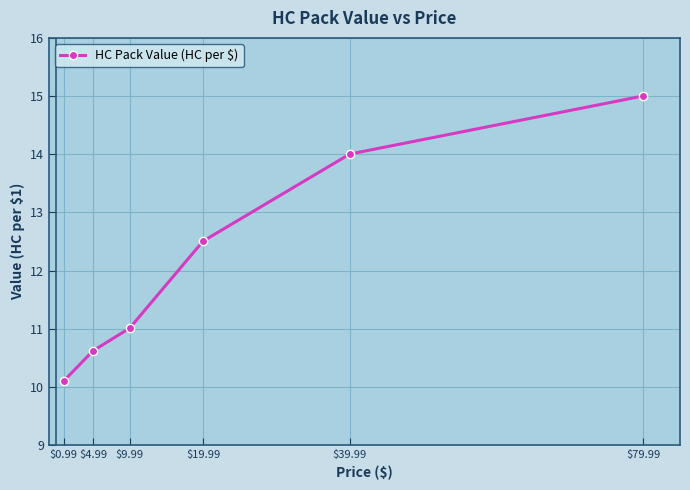

What is the change in value from $4.99 to $79.99?

+4.4